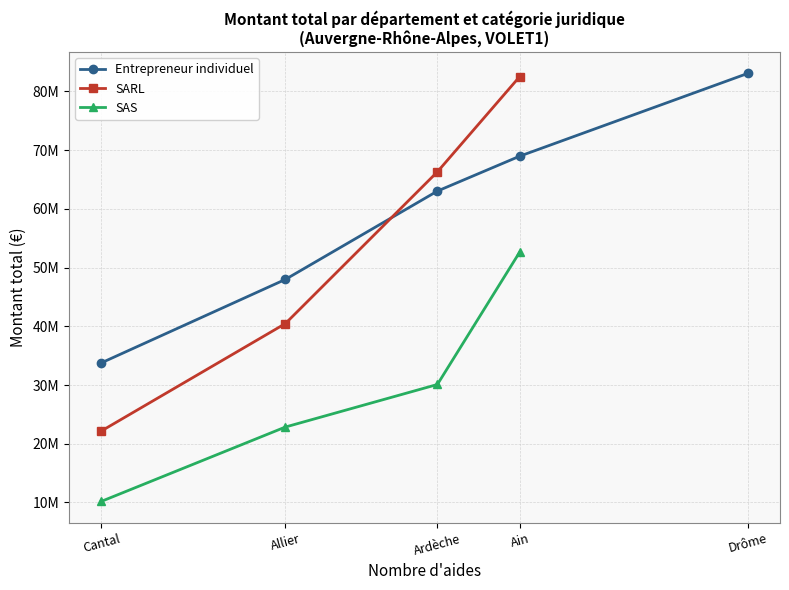

What is the difference between the maximum and minimum values in the Entrepreneur individuel series?

49295909.0